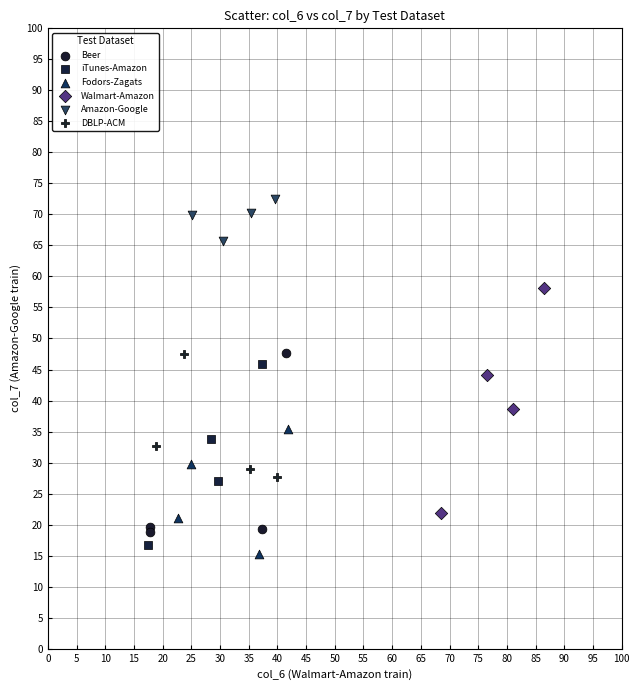

What are all the series names shown in the legend?

Beer, iTunes-Amazon, Fodors-Zagats, Walmart-Amazon, Amazon-Google, DBLP-ACM